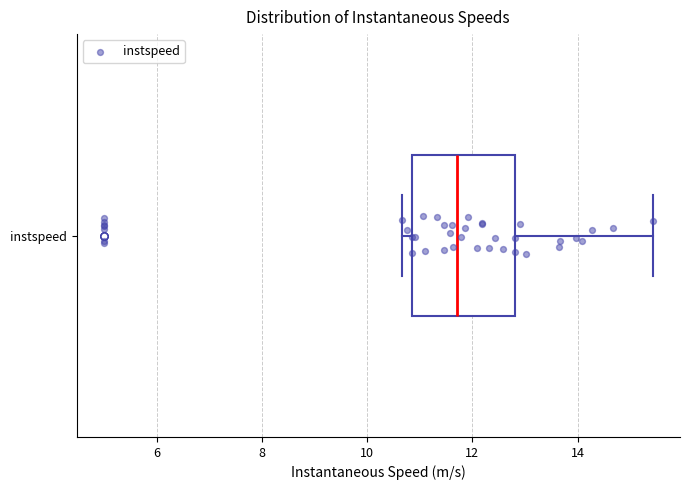

Transcribe this box plot: give where the median line is, the range the box spans, and where the two whiskers end, as read against the x-axis. The values are not printed on the chart, so give them approximately, as read against the axis.

median 11.8, box 10.8 to 12.8, whiskers 10.6 to 15.4